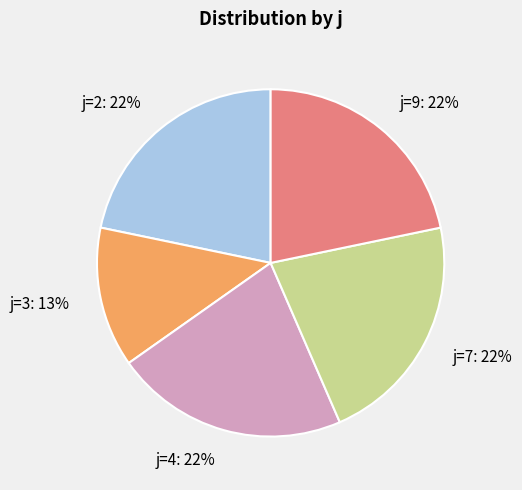

Does any single category account for the majority?

No